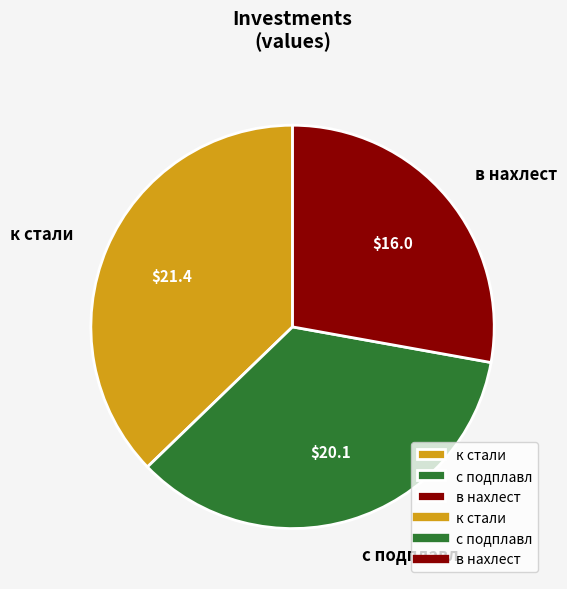

Does с подплавл represent more than half of the total?

No